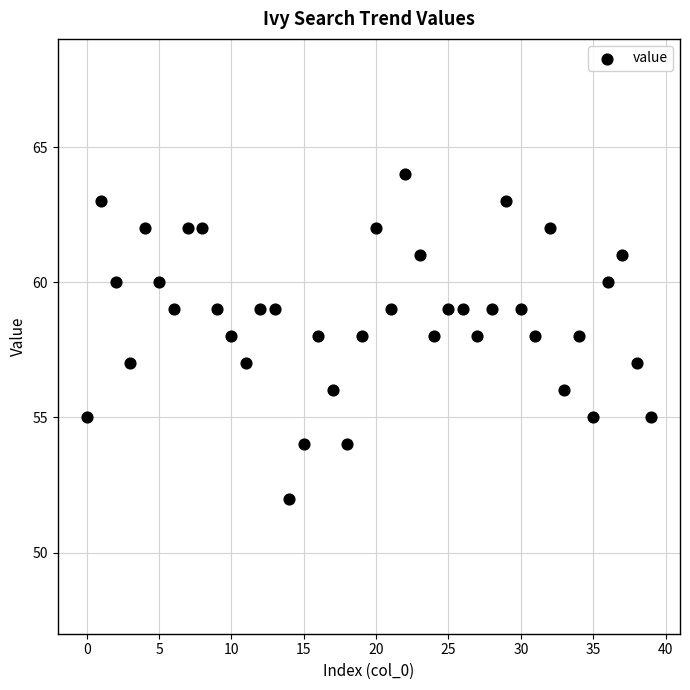

What is the range of Y values (max minus min)?

12